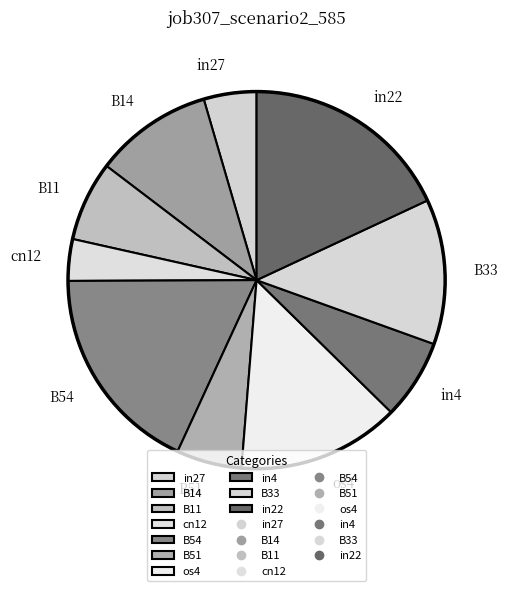

Is it true that B54 is 18% of the pie?

True